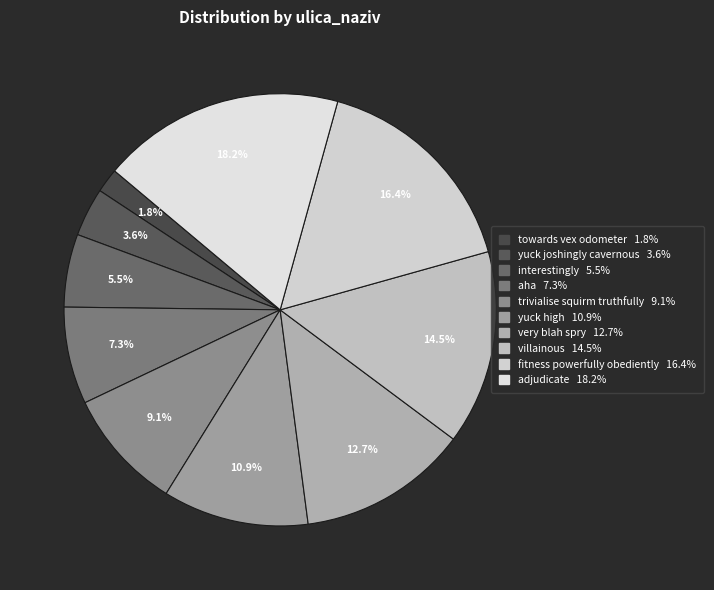

Does yuck high represent more than half of the total?

No